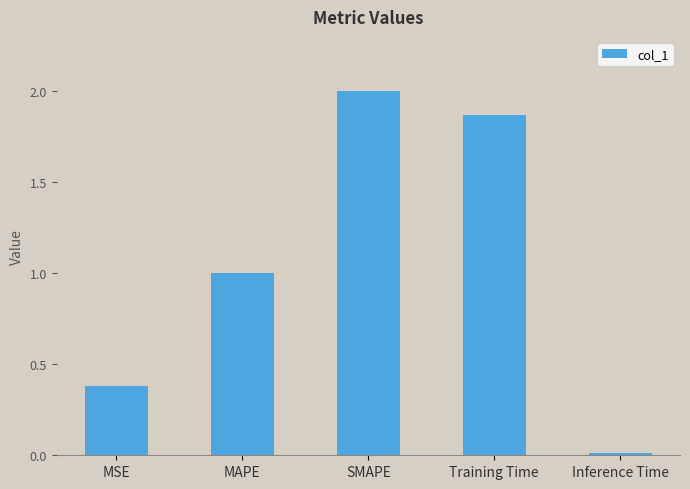

Which label corresponds to the smallest value in the chart?

Inference Time